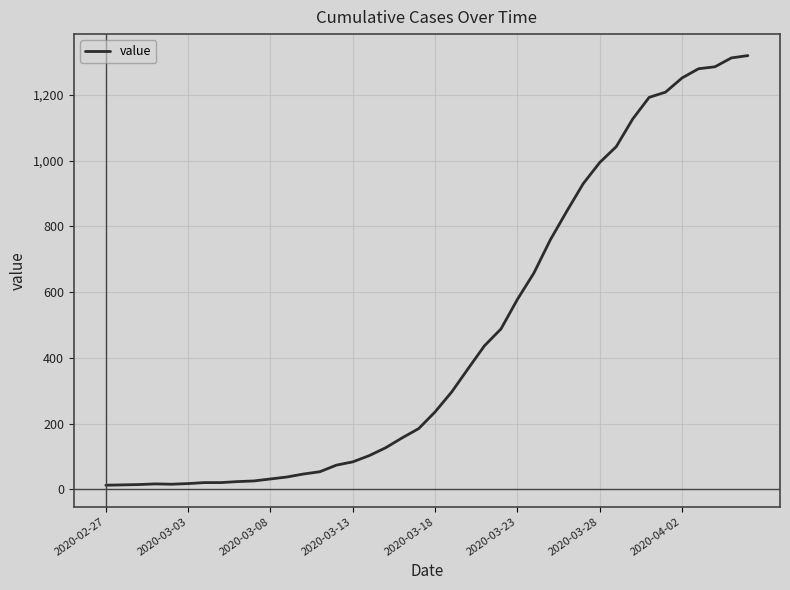

What is the greatest value displayed?

1319